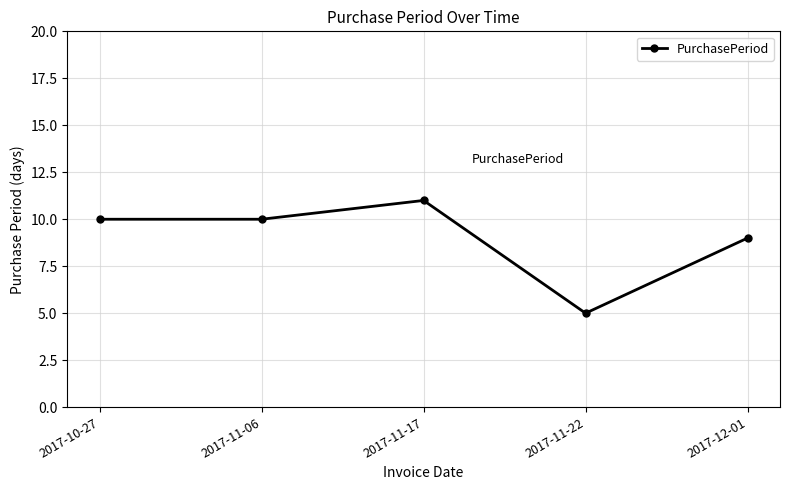

Reading left to right, transcribe all the data shown in this chart.

10	10	11	5	9